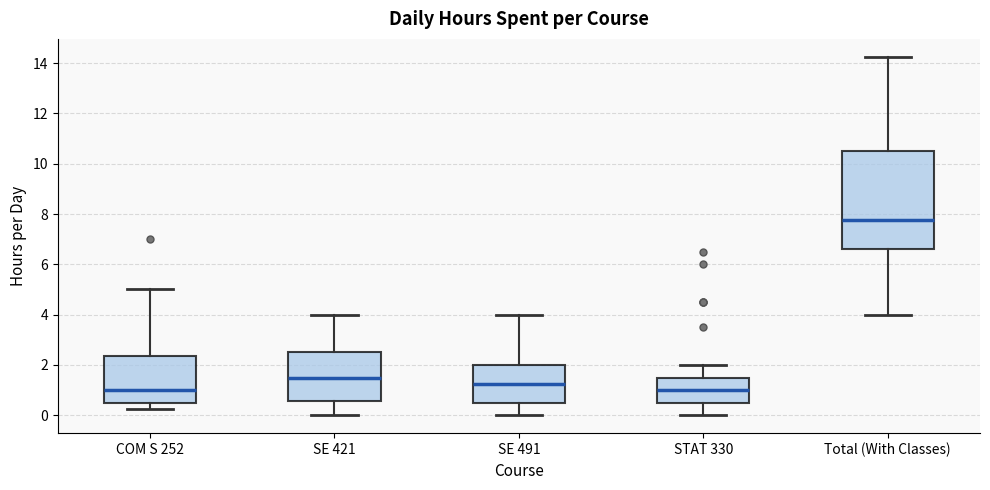

Reading left to right, transcribe this box plot: for each box, give where its median line is, the range the box spans, and where its two whiskers end, as read against the y-axis. The values are not printed on the chart, so give them approximately, as read against the axis.

COM S 252: median 1.0, box 0.6 to 2.4, whiskers 0.2 to 5.0
SE 421: median 1.6, box 0.6 to 2.6, whiskers 0.0 to 4.0
SE 491: median 1.2, box 0.6 to 2.0, whiskers 0.0 to 4.0
STAT 330: median 1.0, box 0.6 to 1.6, whiskers 0.0 to 2.0
Total (With Classes): median 7.8, box 6.6 to 10.6, whiskers 4.0 to 14.2